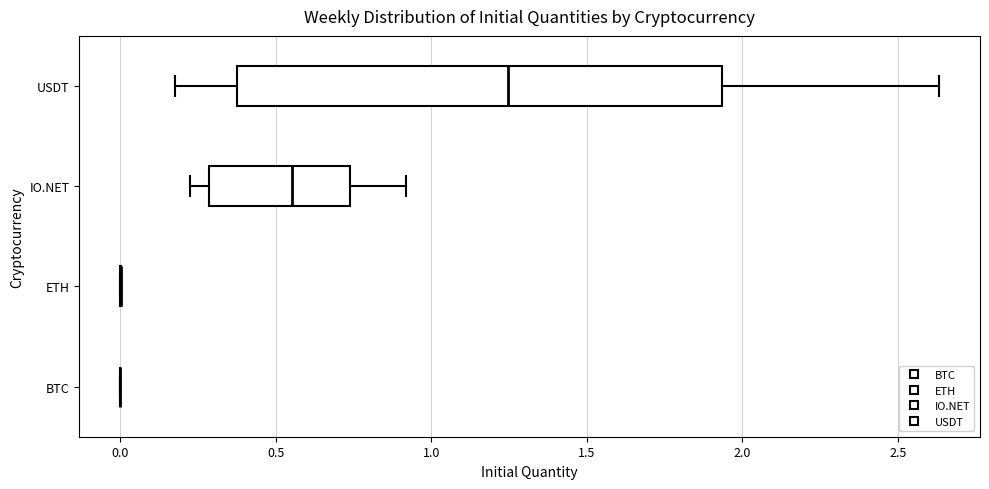

Which box is the widest, from its left edge to its right edge?

USDT